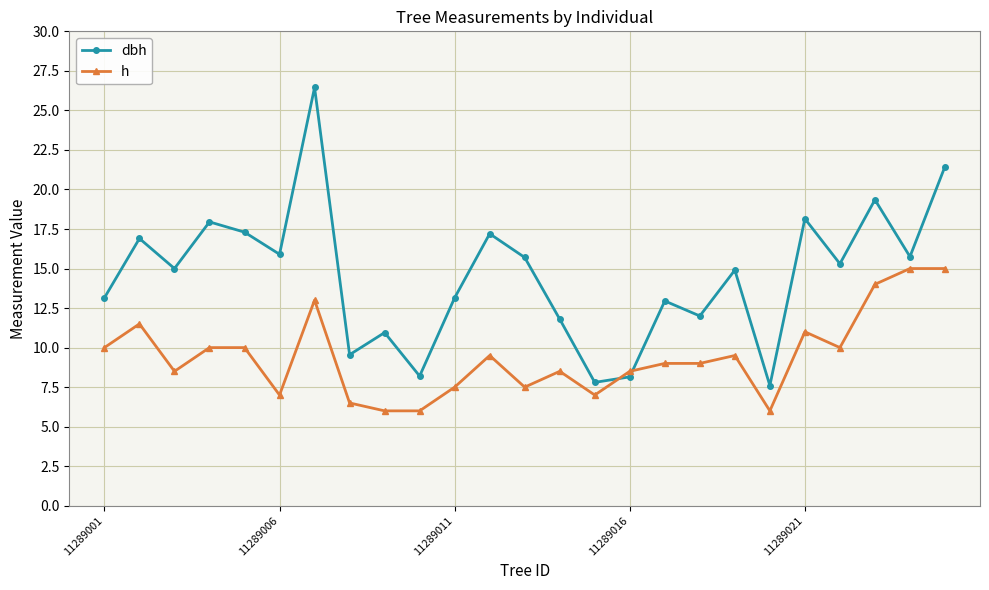

Which series has the widest spread of values?

dbh